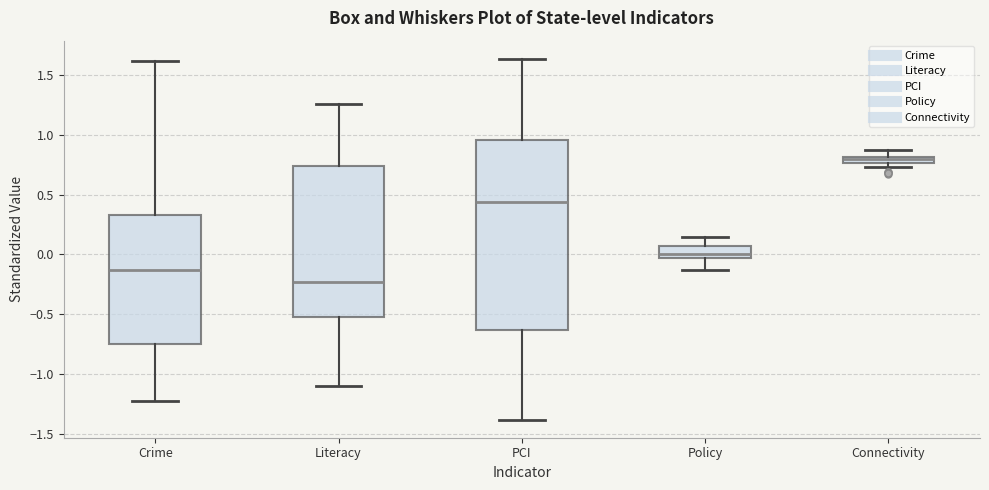

Where is the upper edge of the box for PCI on the y-axis? The values are not printed on the chart, so give them approximately, as read against the axis.

0.95